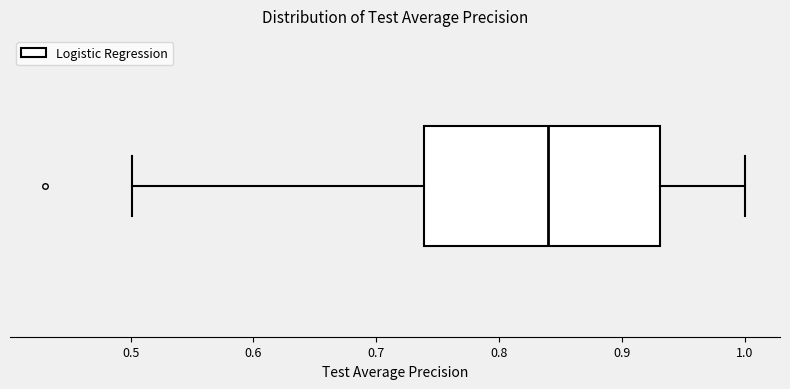

Read this box plot against the x-axis: the position of the median line, the range covered by the box, and the ends of both whiskers. The values are not printed on the chart, so give them approximately, as read against the axis.

median 0.84, box 0.74 to 0.93, whiskers 0.50 to 1.00